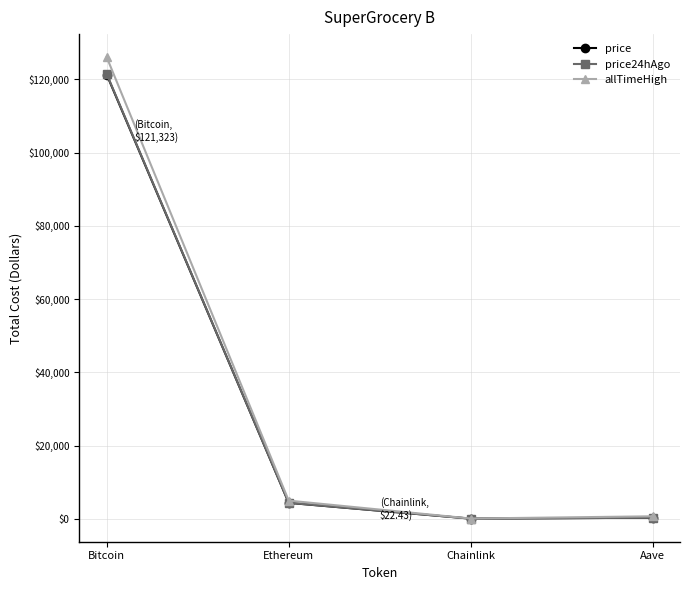

Between Bitcoin and Ethereum, which series saw the biggest shift?

allTimeHigh